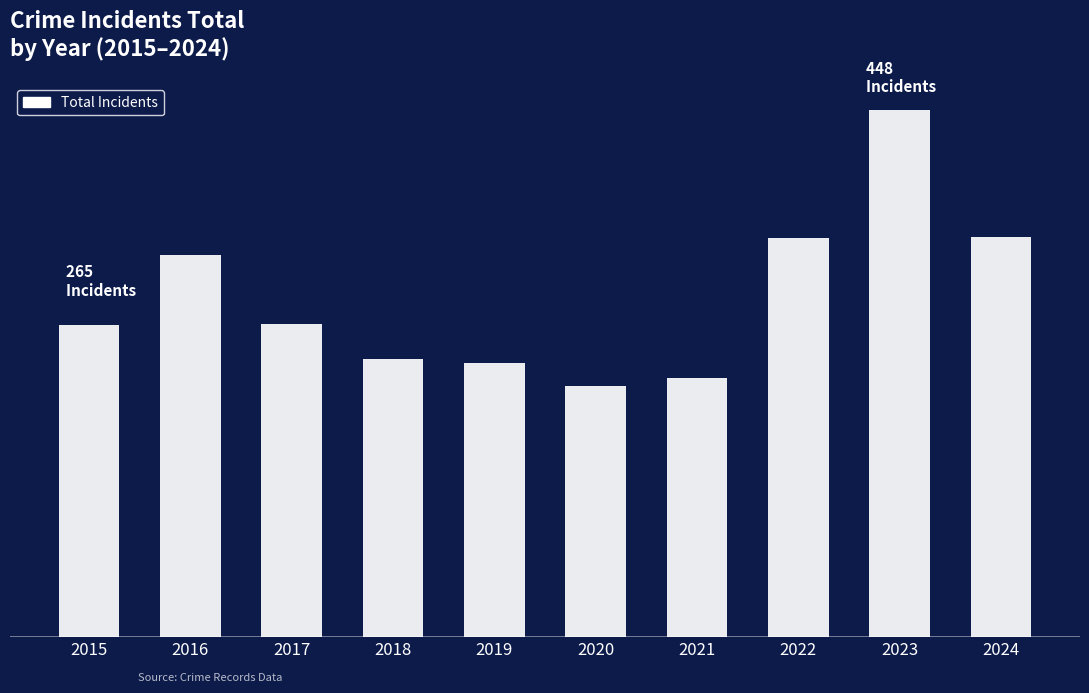

What is the ratio of the value at 2022 to the value at 2017?

1.3